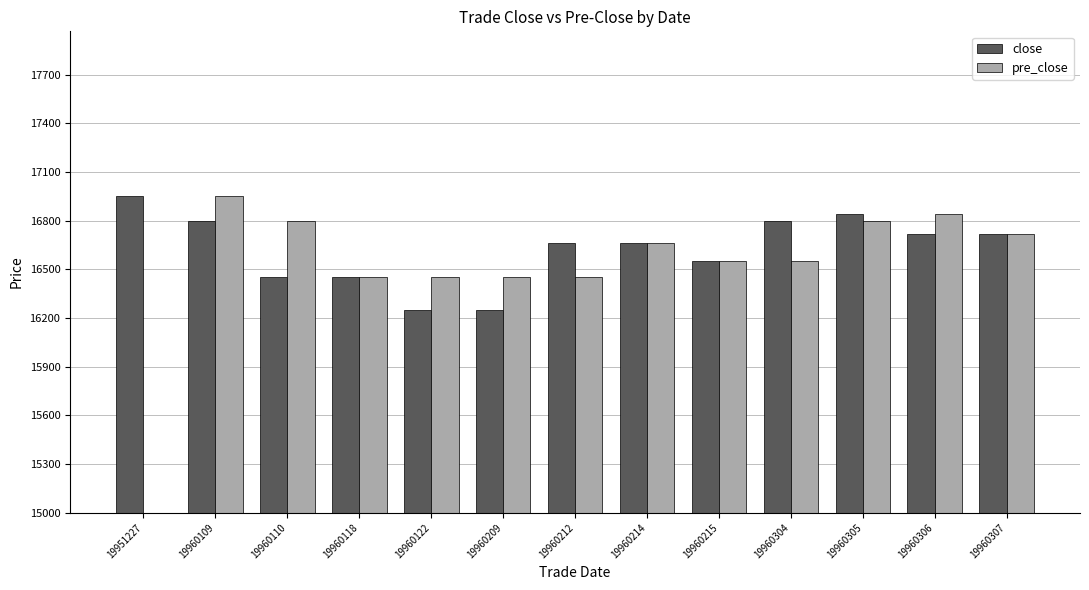

At which label does pre_close reach its peak?

19960109